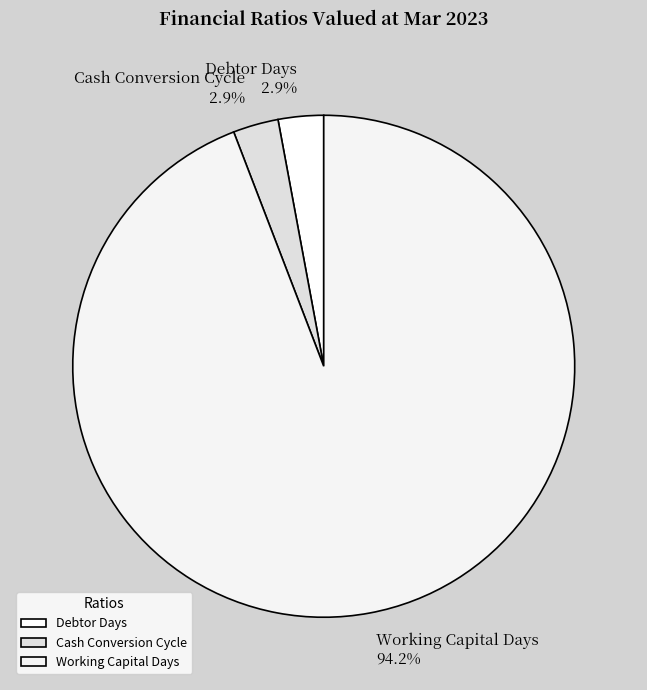

What percentage is NOT represented by Working Capital Days?

5.8%